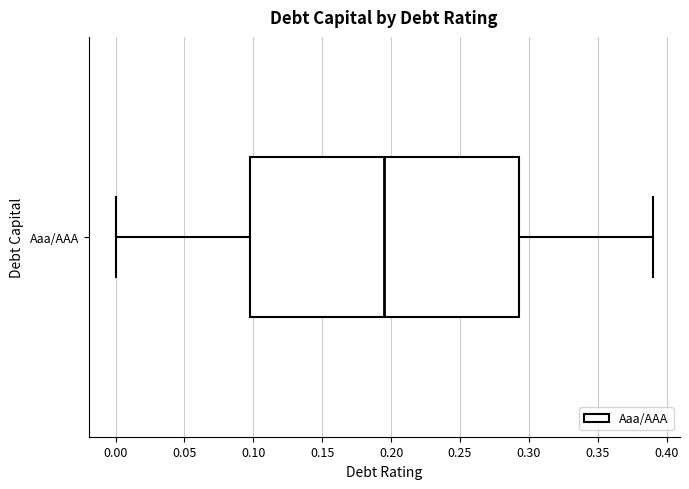

Read this box plot against the x-axis: the position of the median line, the range covered by the box, and the ends of both whiskers. The values are not printed on the chart, so give them approximately, as read against the axis.

median 0.195, box 0.100 to 0.295, whiskers 0.000 to 0.390